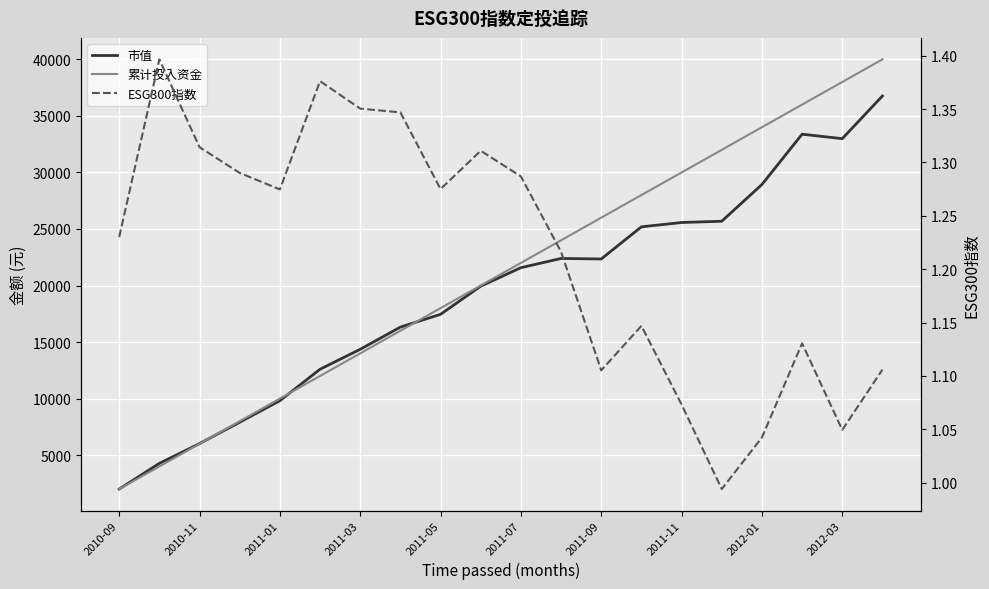

What is the average value of the ESG300指数 series?

1.2